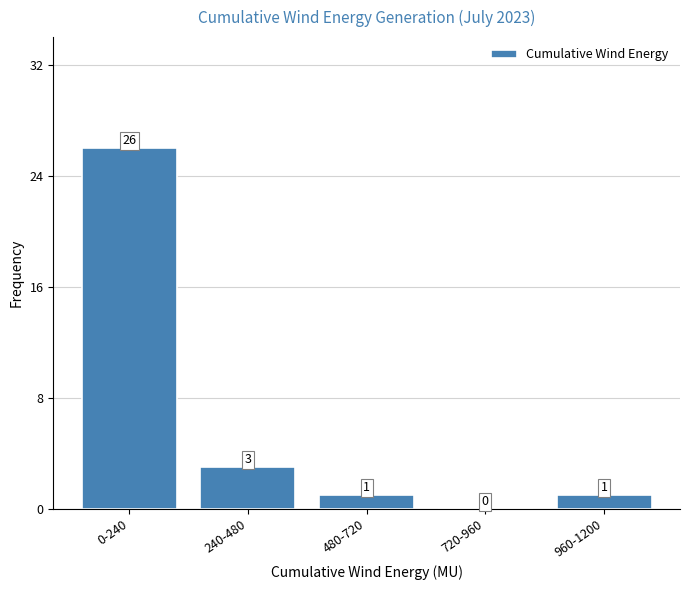

Reading left to right, list all the values displayed in this chart.

0-240=26	240-480=3	480-720=1	720-960=0	960-1200=1